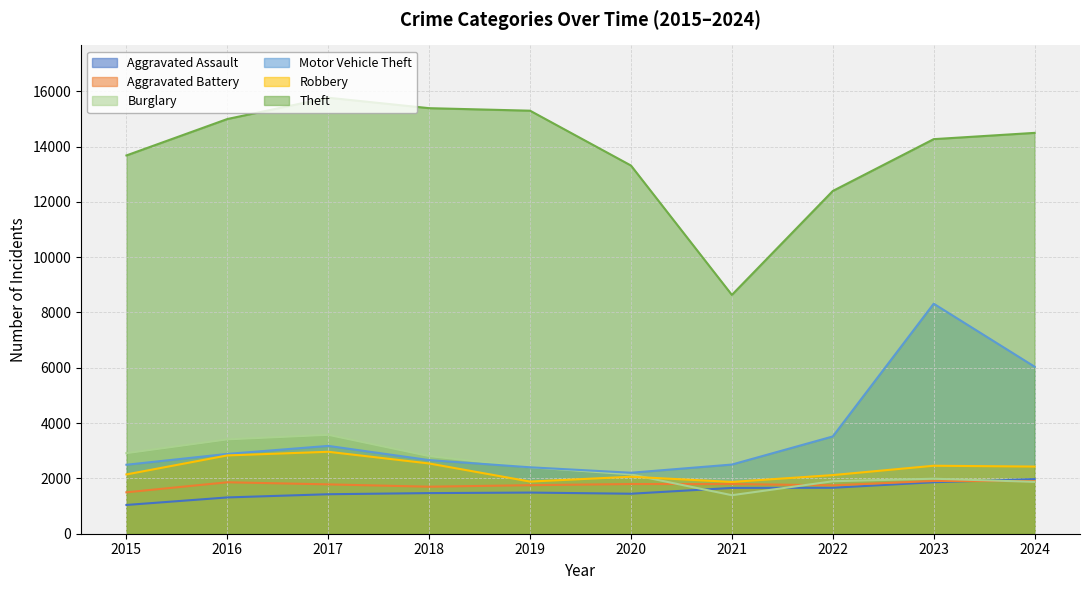

Is the value of Motor Vehicle Theft at 2024 greater than the value of Aggravated Assault at 2024?

Yes